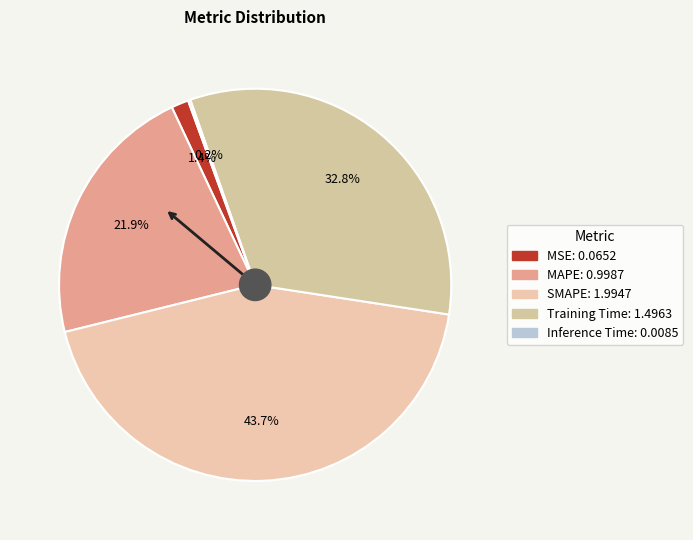

Combined, what portion of the pie is SMAPE and Training Time?

76.5%